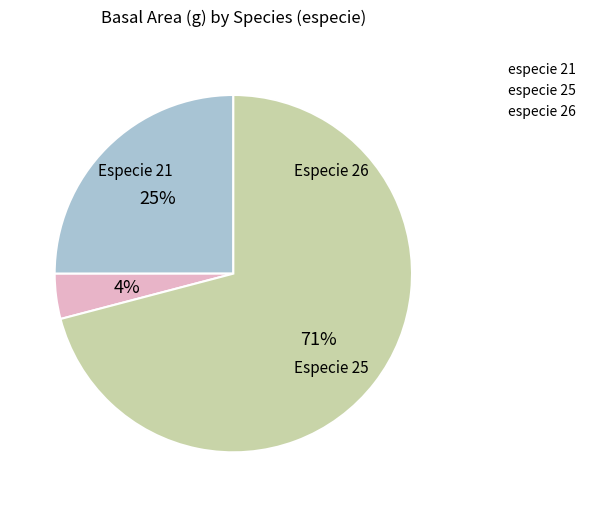

Is it true that especie 26 is 62% of the pie?

False